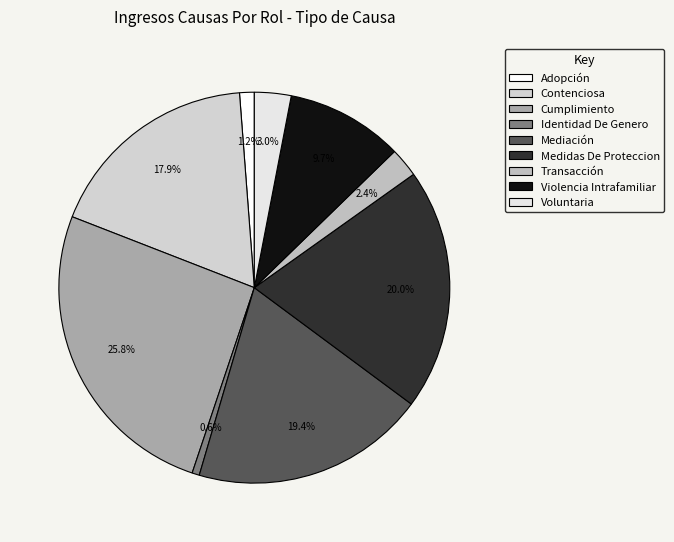

How many slices are in this pie chart?

9